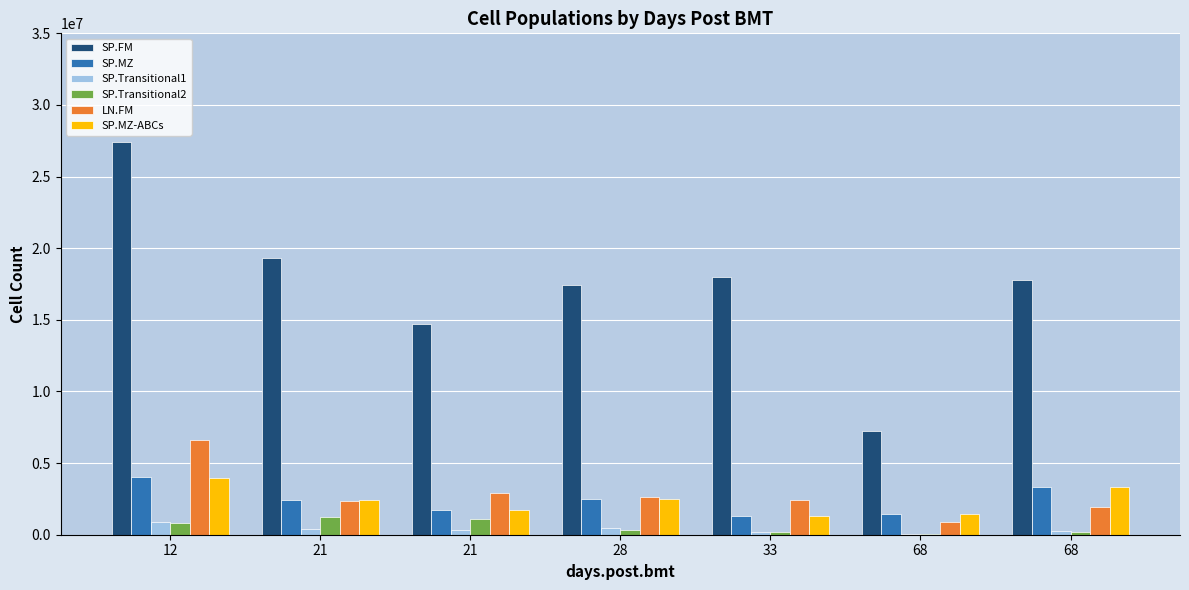

How many data points in SP.MZ-ABCs are above 2437617?

4